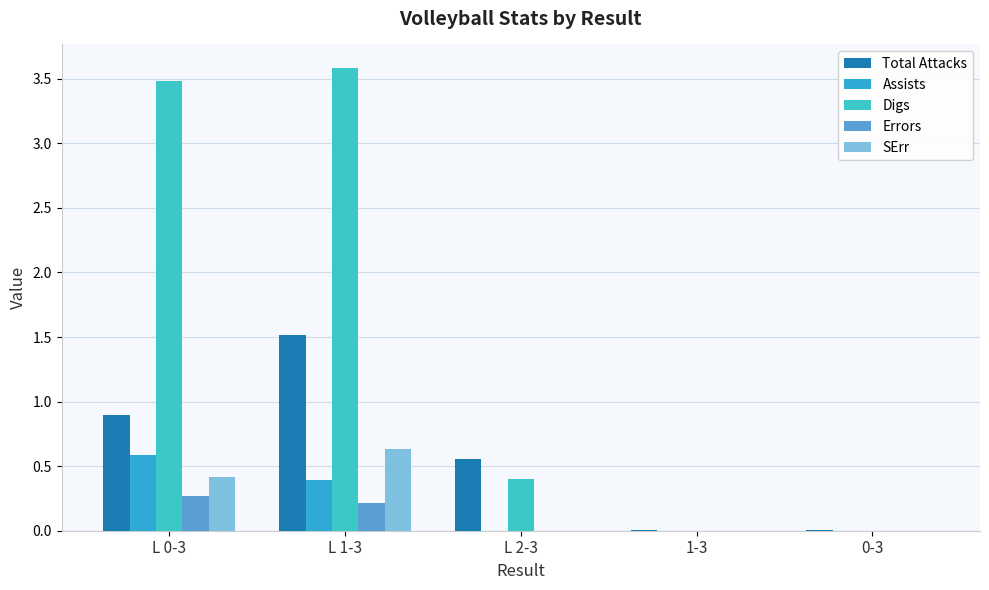

Count the number of categories in the chart.

5